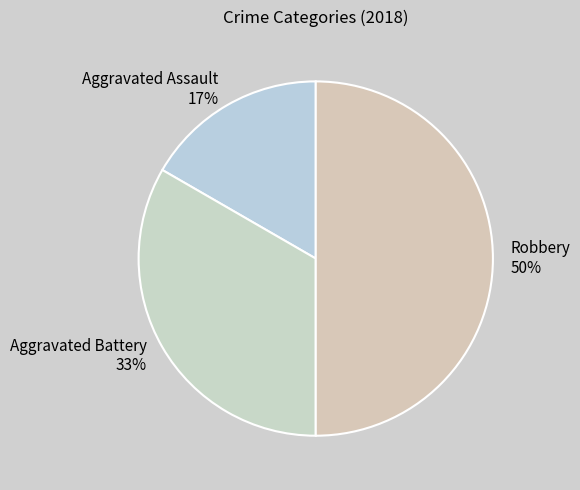

Does Aggravated Assault represent more than half of the total?

No